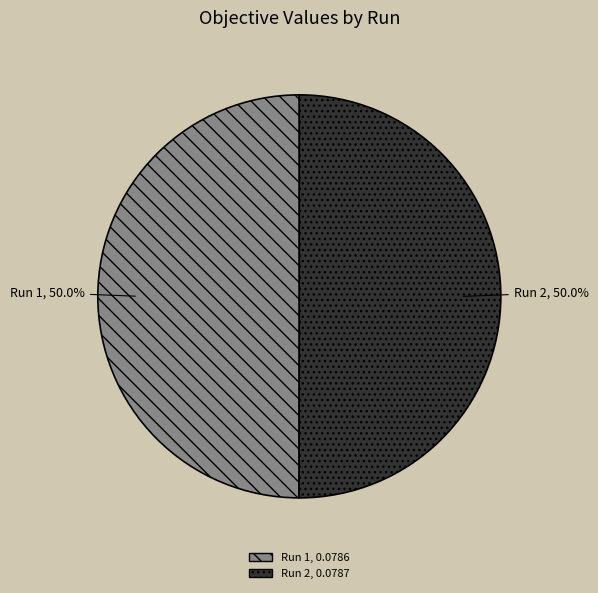

Combined, do Run 1, 0.0786 and Run 2, 0.0787 account for over 50%?

Yes